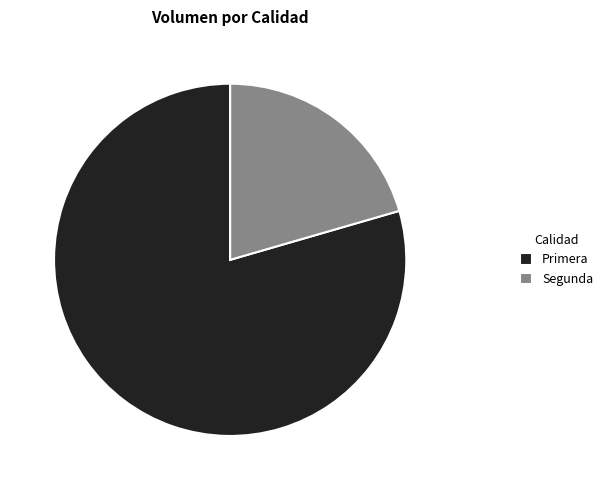

Is there any slice that represents more than half of the pie?

Yes